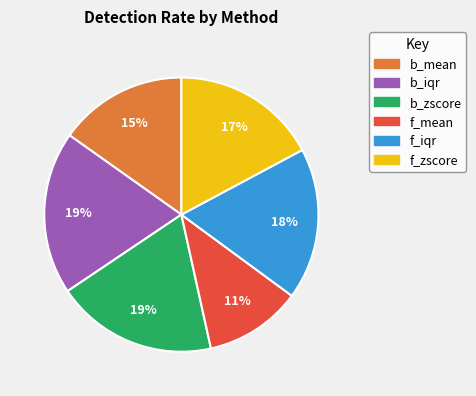

What percentage is the f_mean slice, to the nearest percent?

11%